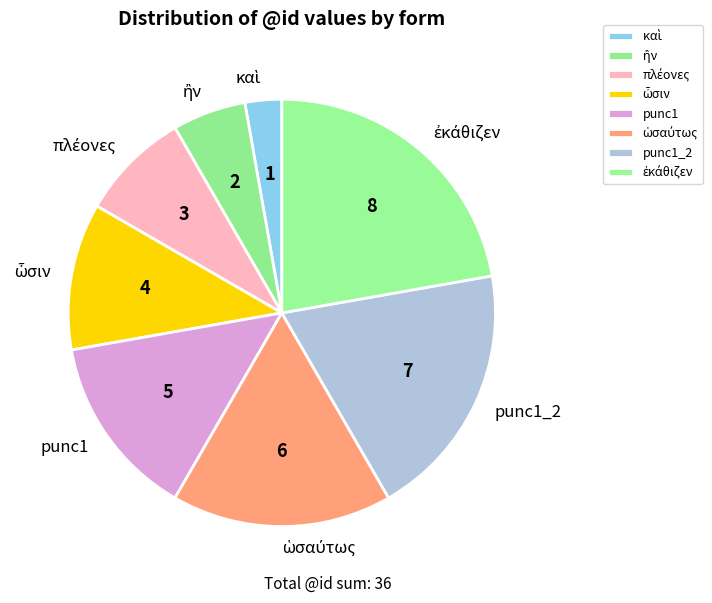

True or false: punc1_2 accounts for 19% of the total.

True